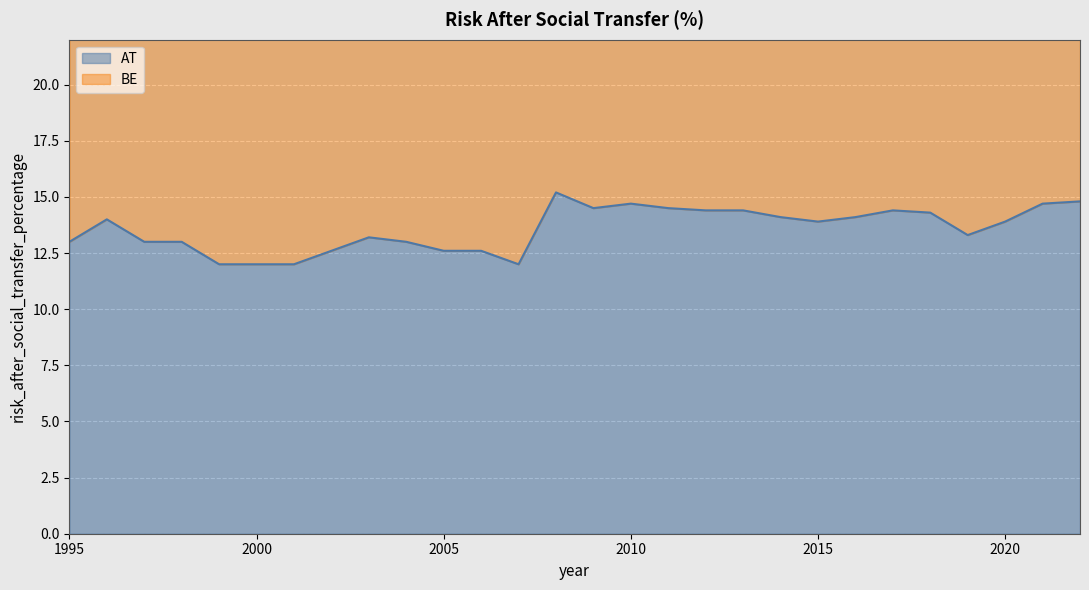

What is the difference between the maximum and second lowest values?

3.2